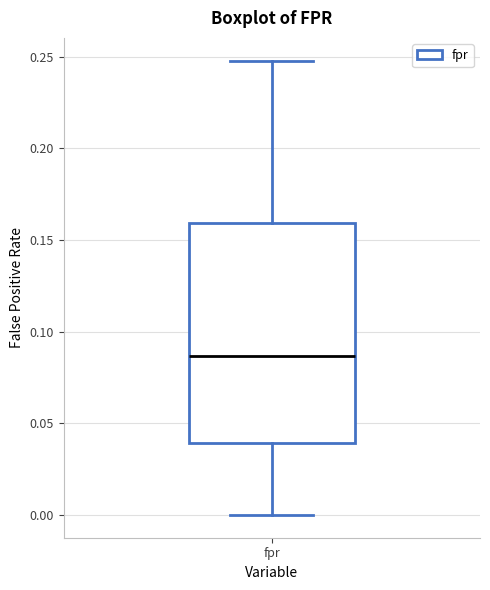

Where is the upper edge of the box for fpr on the y-axis? The values are not printed on the chart, so give them approximately, as read against the axis.

0.160